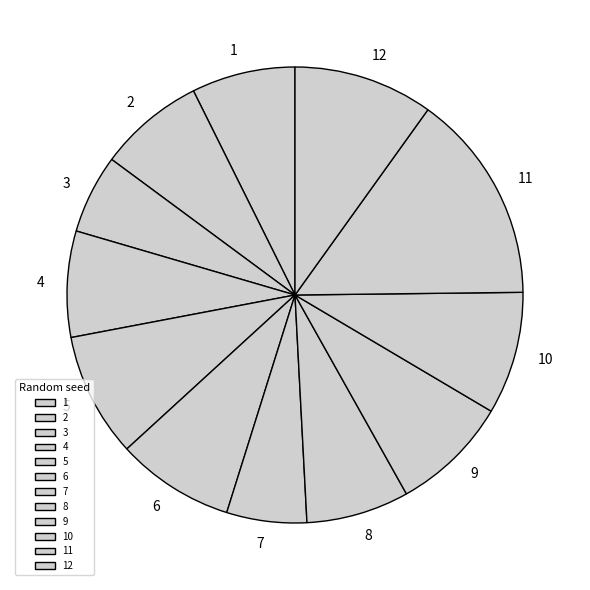

Is there a majority slice in this chart?

No